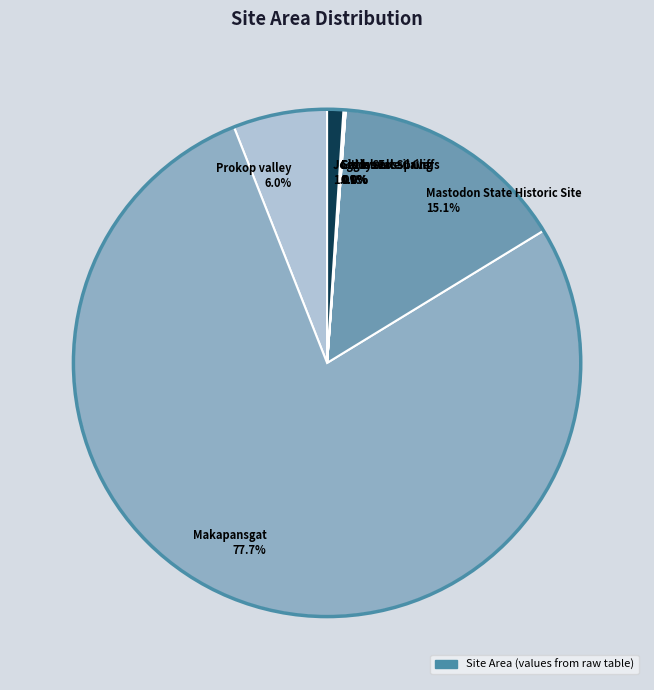

To the nearest percent, what is the average slice percentage?

14%